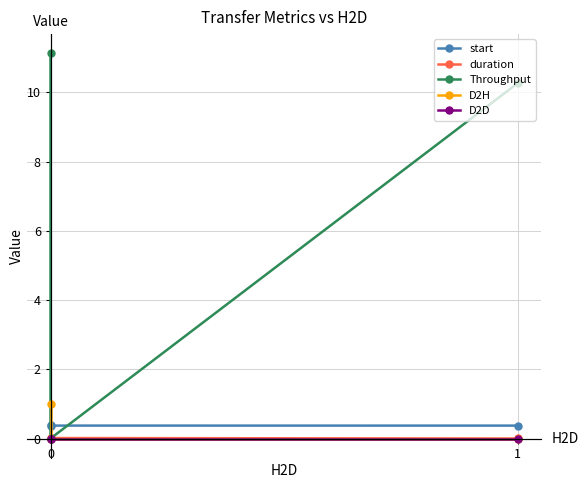

What is the value of the Throughput point at the 3rd from the left?

11.1